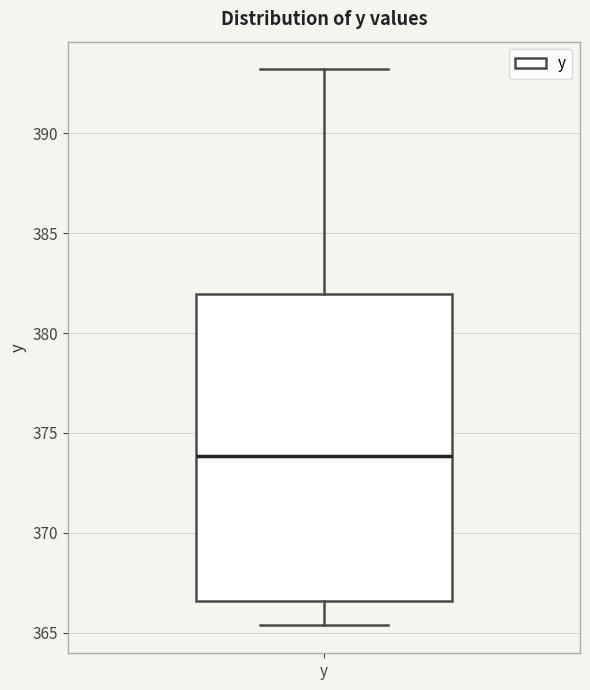

Read this box plot against the y-axis: the position of the median line, the range covered by the box, and the ends of both whiskers. The values are not printed on the chart, so give them approximately, as read against the axis.

median 374.0, box 366.5 to 382.0, whiskers 365.5 to 393.0